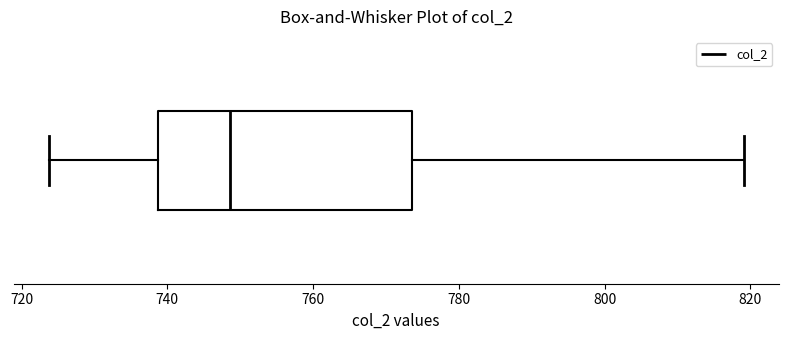

Transcribe this box plot: give where the median line is, the range the box spans, and where the two whiskers end, as read against the x-axis. The values are not printed on the chart, so give them approximately, as read against the axis.

median 748, box 738 to 774, whiskers 724 to 820